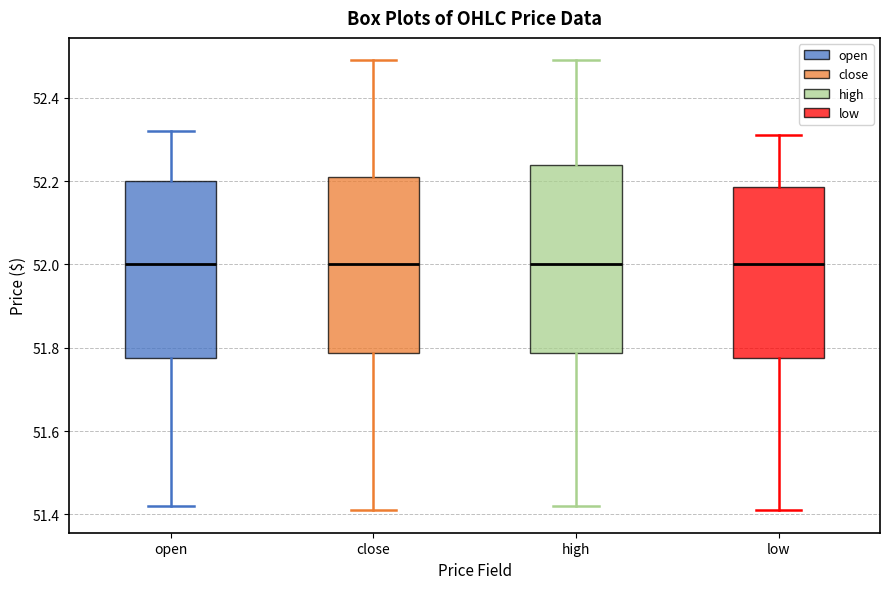

Reading left to right, read every box against the y-axis: the position of its median line, the range the box covers, and the ends of its whiskers. The values are not printed on the chart, so give them approximately, as read against the axis.

open: median 52.00, box 51.78 to 52.20, whiskers 51.42 to 52.32
close: median 52.00, box 51.78 to 52.22, whiskers 51.42 to 52.50
high: median 52.00, box 51.78 to 52.24, whiskers 51.42 to 52.50
low: median 52.00, box 51.78 to 52.18, whiskers 51.42 to 52.32